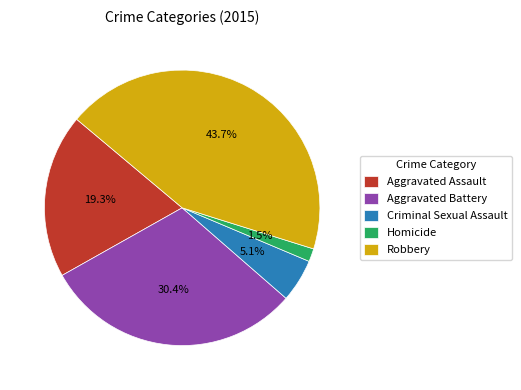

Do Criminal Sexual Assault and Robbery together represent more than half of the pie?

No